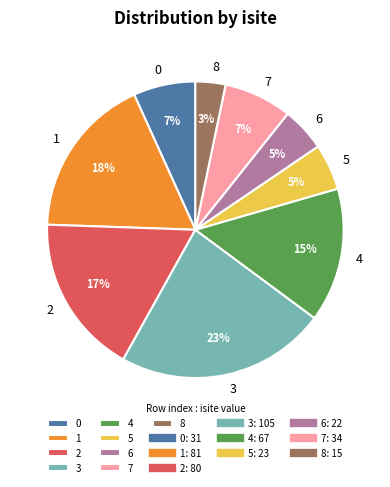

Which has a higher value, 5 or 3?

3